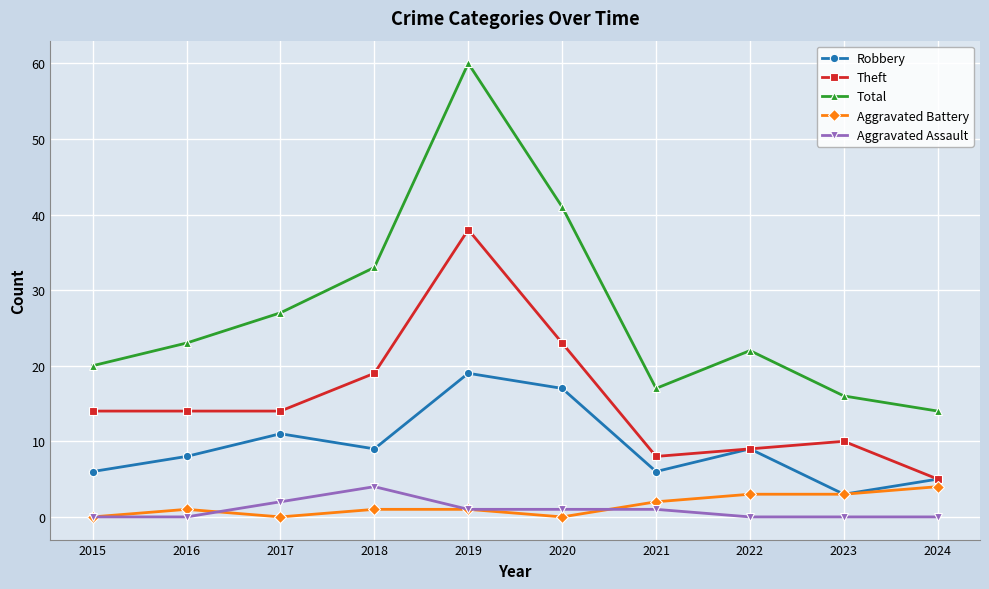

In Total, how many points are higher than both neighbors (excluding endpoints)?

2